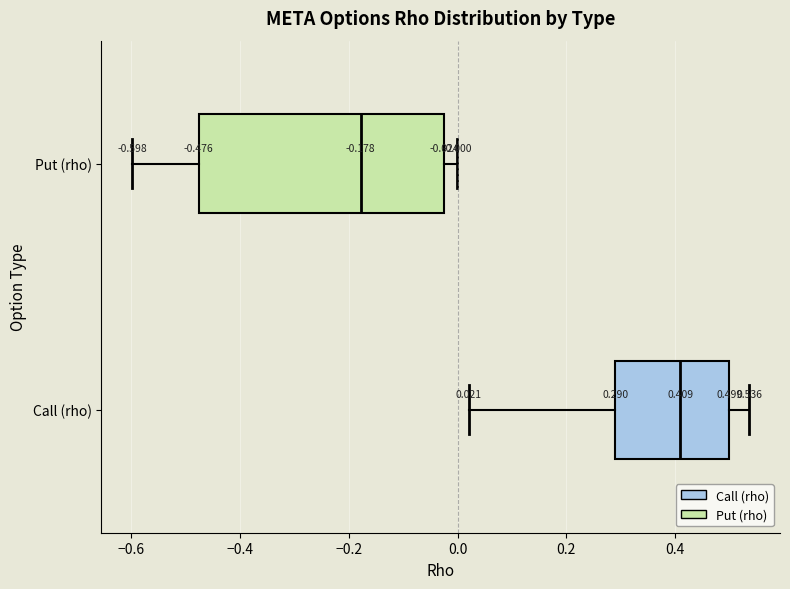

Which box has the furthest to the left median line?

Put (rho)